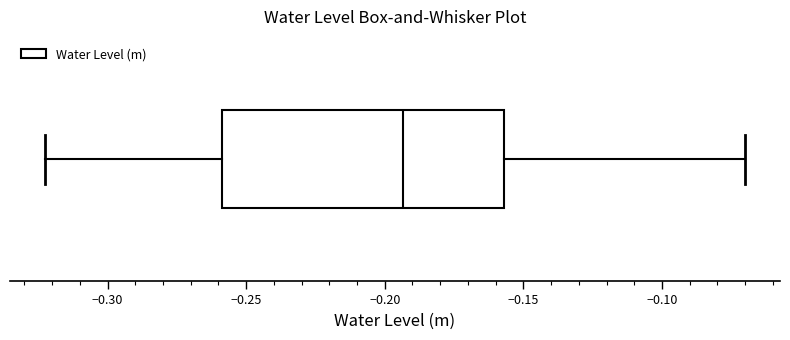

Read this box plot against the x-axis: the position of the median line, the range covered by the box, and the ends of both whiskers. The values are not printed on the chart, so give them approximately, as read against the axis.

median -0.195, box -0.260 to -0.155, whiskers -0.325 to -0.070